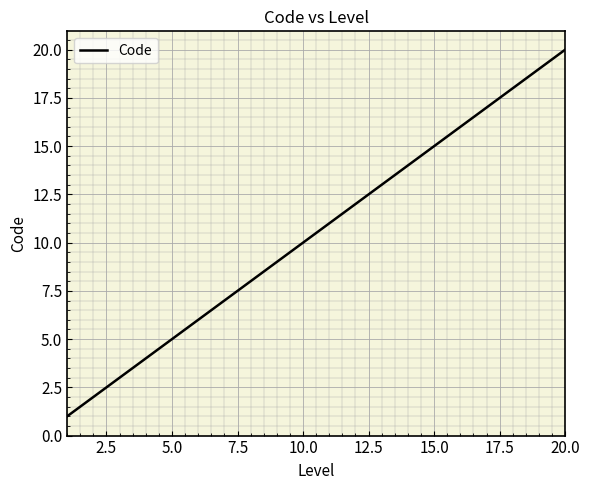

What is the maximum value shown in the chart?

20